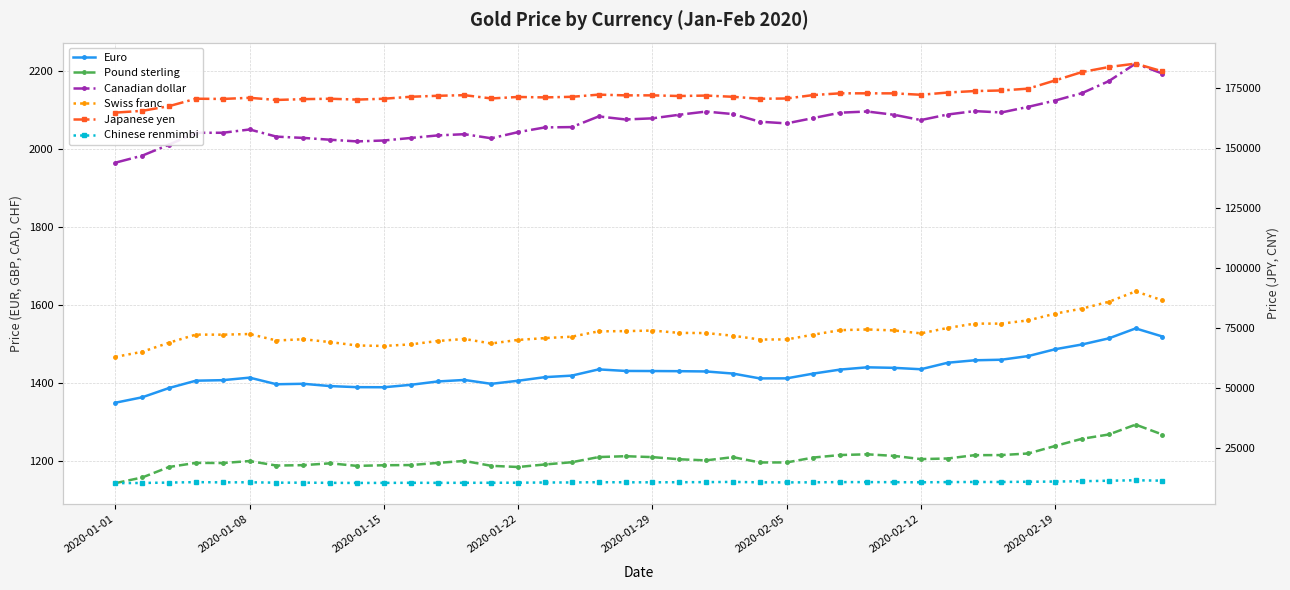

Is it true that Japanese yen equals 240908.4 at 2020-01-15?

False